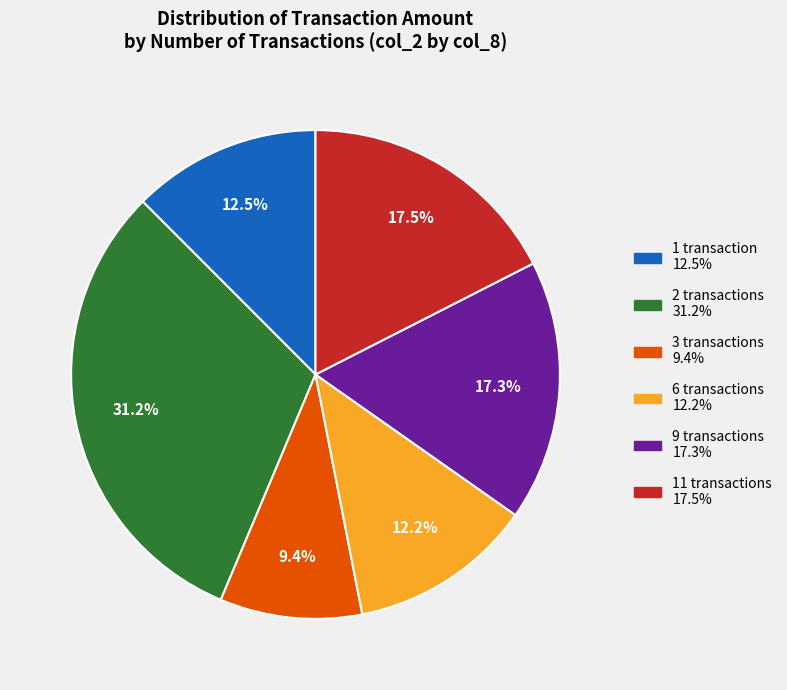

Is there a majority slice in this chart?

No